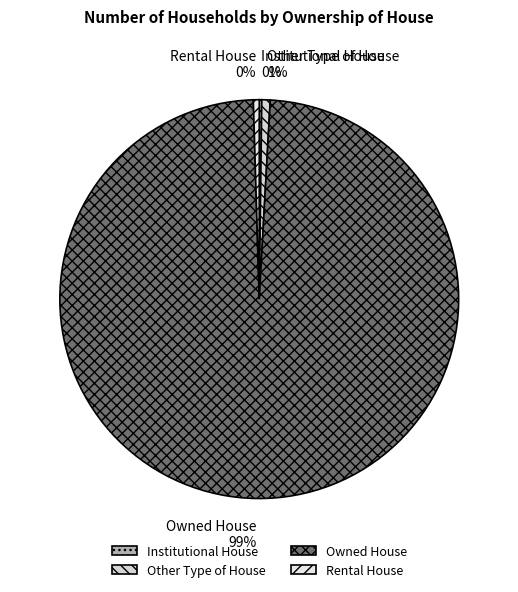

What is the majority slice?

Owned House